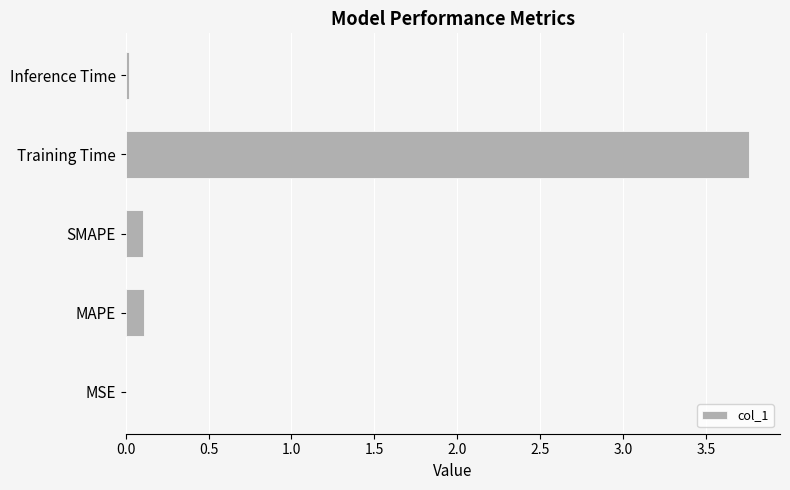

Is it true that the value at MAPE is 0.1?

True